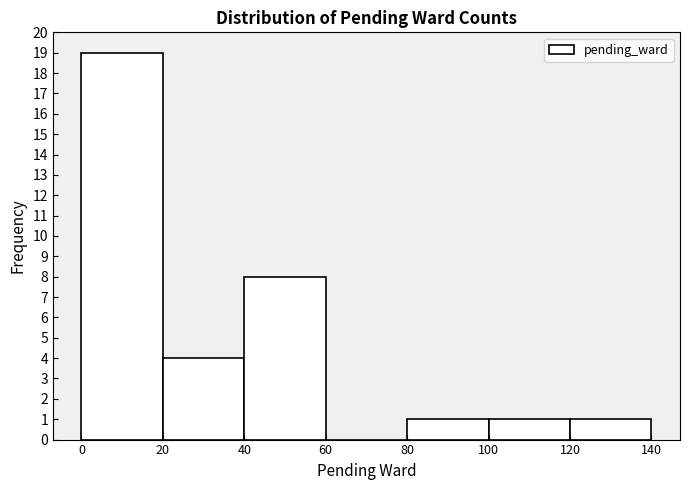

Reading left to right, transcribe this chart: for each bar, give the range it covers on the x-axis and its height. The values are not printed on the chart, so give them approximately, as read against the axis.

0 to 20: 19
20 to 40: 4
40 to 60: 8
60 to 80: 0
80 to 100: 1
100 to 120: 1
120 to 140: 1